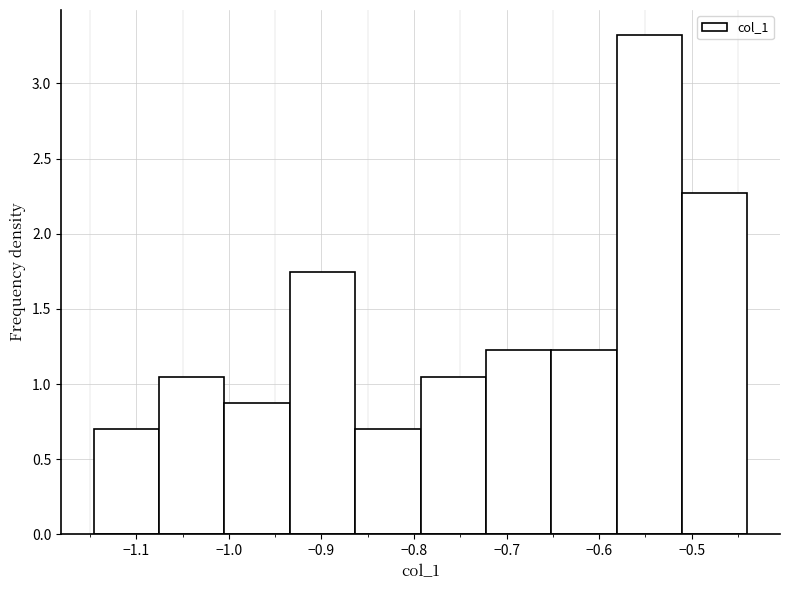

Which range on the x-axis has the tallest bar?

-0.58 to -0.51